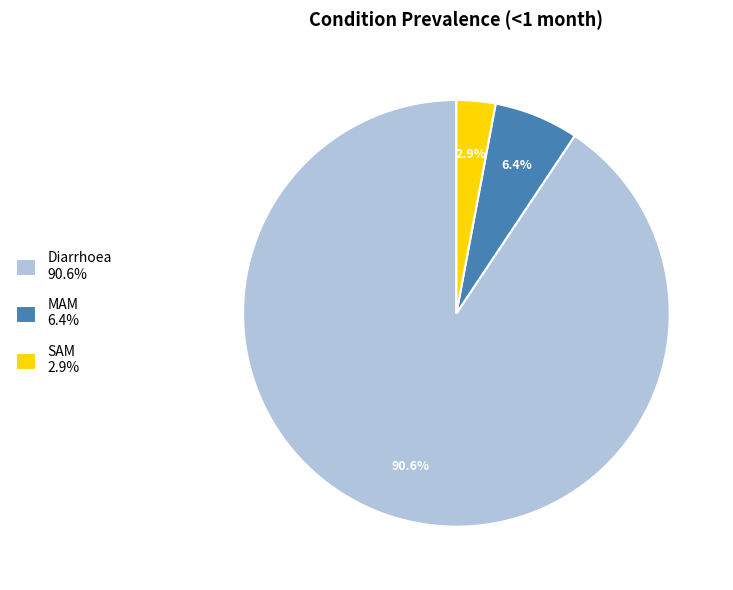

True or false: MAM accounts for 1% of the total.

False